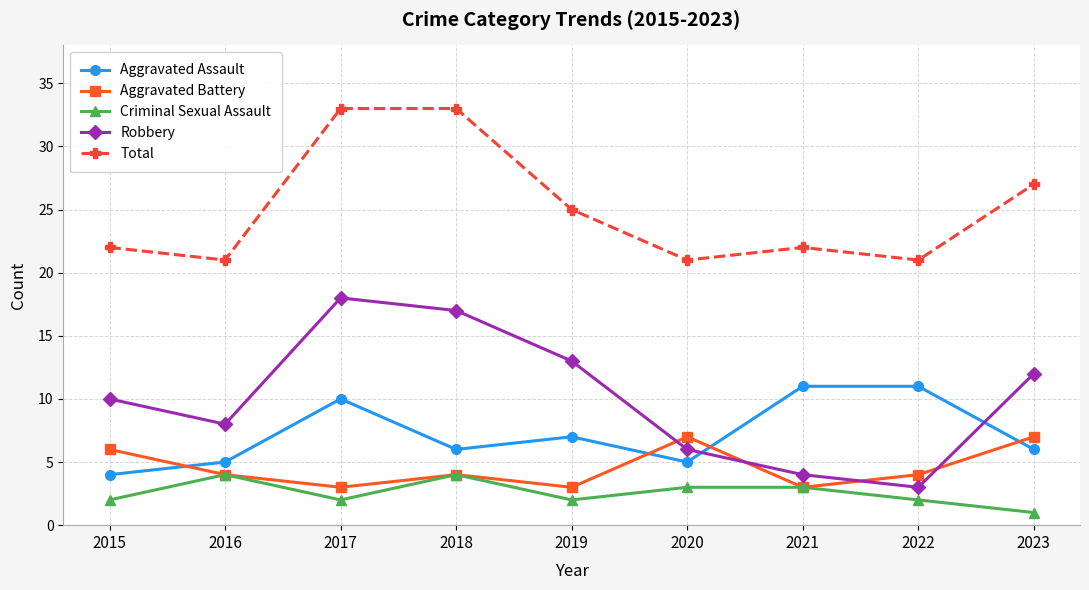

Which series has the largest total across all categories?

Total